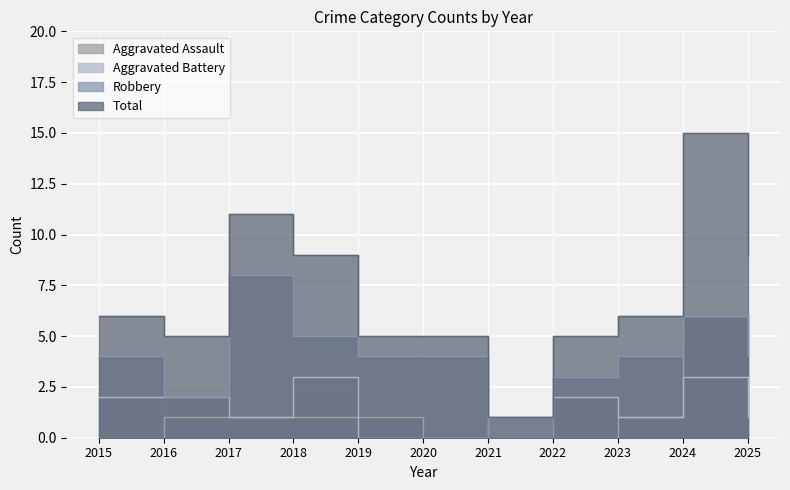

What is the highest value of the Robbery series?

8